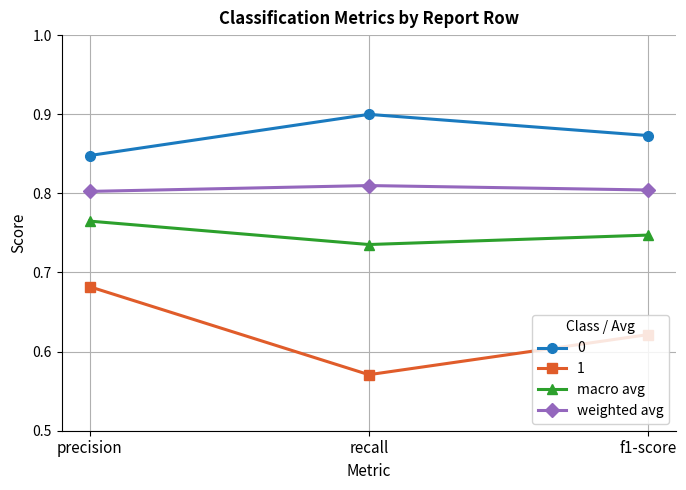

What is the label of the 2nd point from the left?

recall